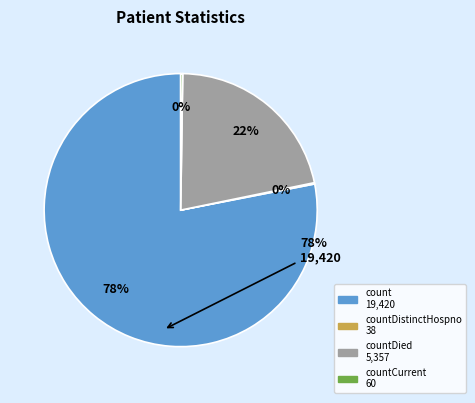

Is there any slice that represents more than half of the pie?

Yes